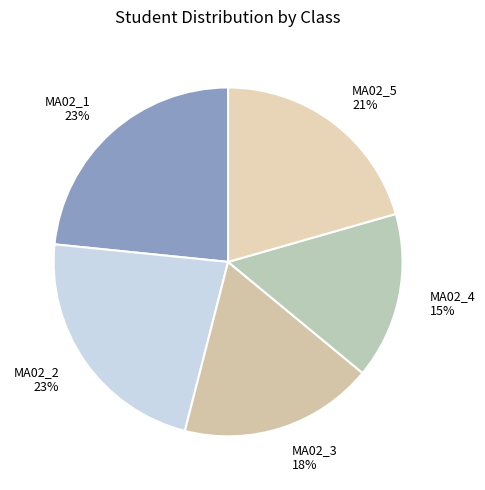

Between MA02_3 and MA02_1, which is larger?

MA02_1